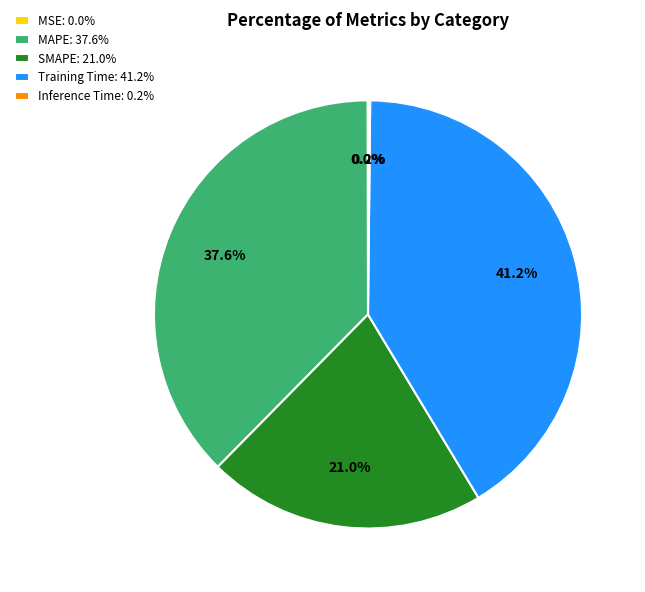

Do MAPE: 37.6% and SMAPE: 21.0% together represent more than half of the pie?

Yes